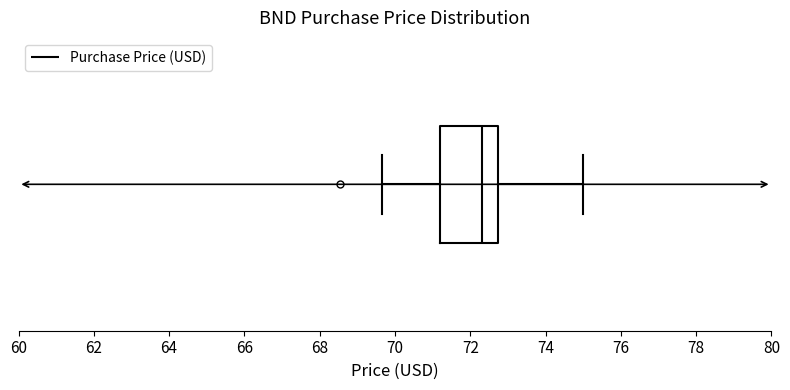

Read this box plot against the x-axis: the position of the median line, the range covered by the box, and the ends of both whiskers. The values are not printed on the chart, so give them approximately, as read against the axis.

median 72.4, box 71.2 to 72.8, whiskers 69.6 to 75.0